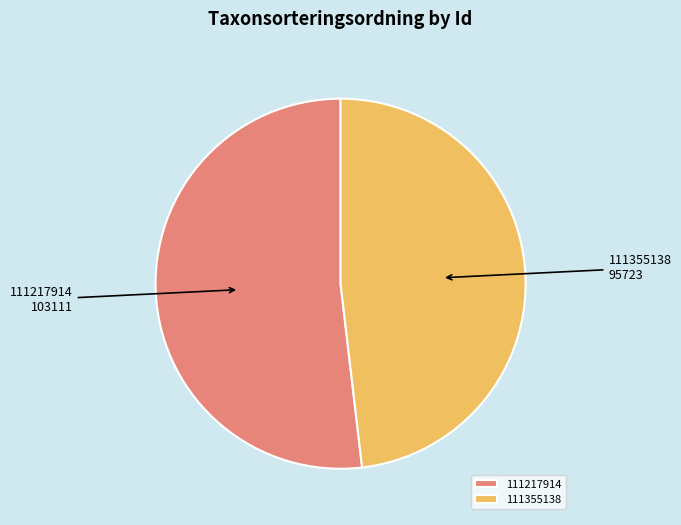

Which category has the biggest portion of the pie?

111217914